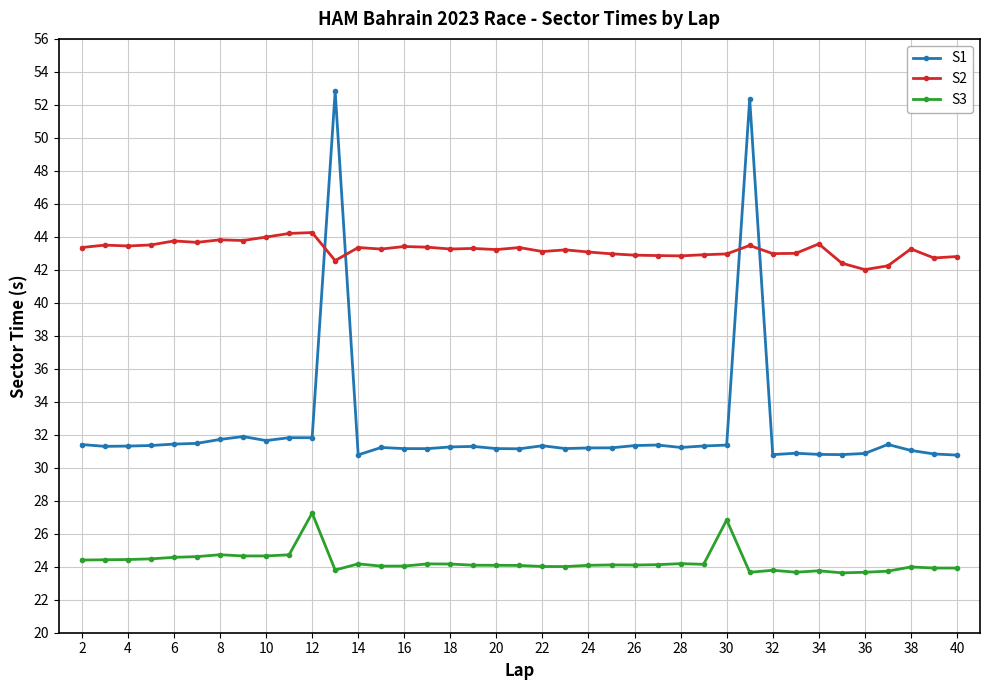

Which series has the largest range (max minus min)?

S1